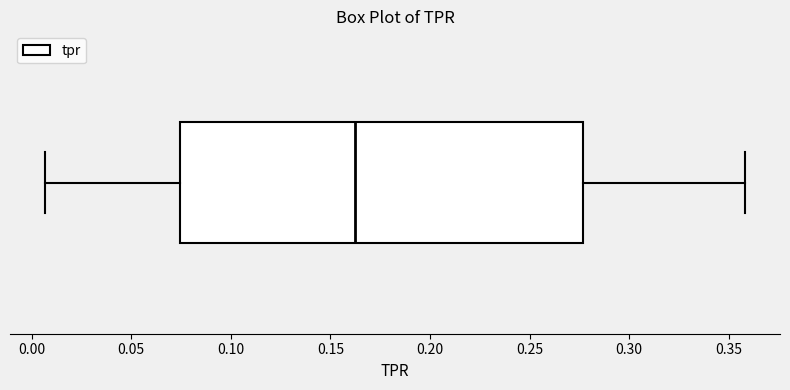

Read this box plot against the x-axis: the position of the median line, the range covered by the box, and the ends of both whiskers. The values are not printed on the chart, so give them approximately, as read against the axis.

median 0.160, box 0.075 to 0.275, whiskers 0.005 to 0.360